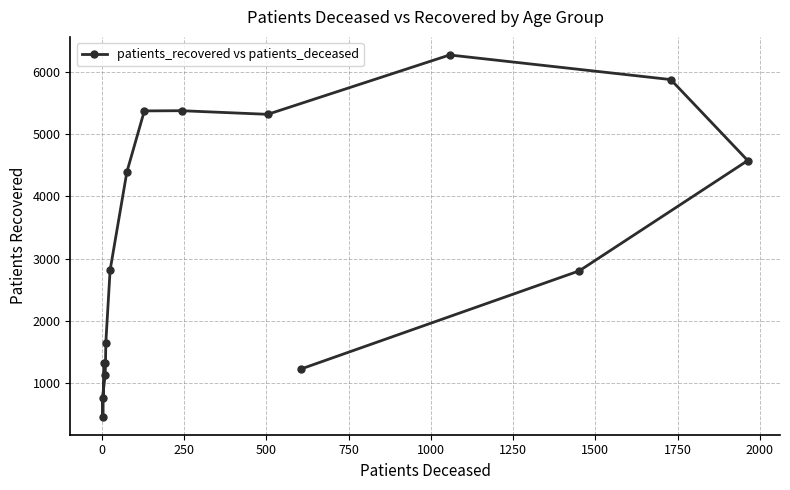

How many points are lower than both their immediate neighbors (excluding endpoints)?

2